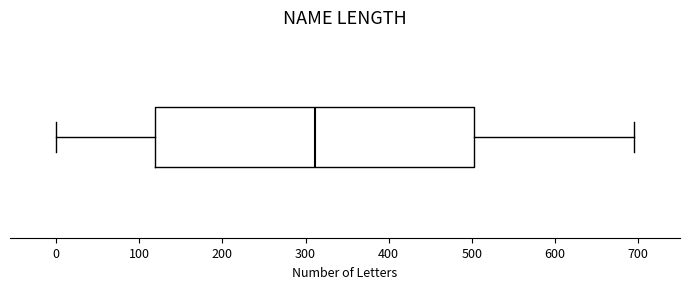

Where does the right whisker of the box end on the x-axis? The values are not printed on the chart, so give them approximately, as read against the axis.

700